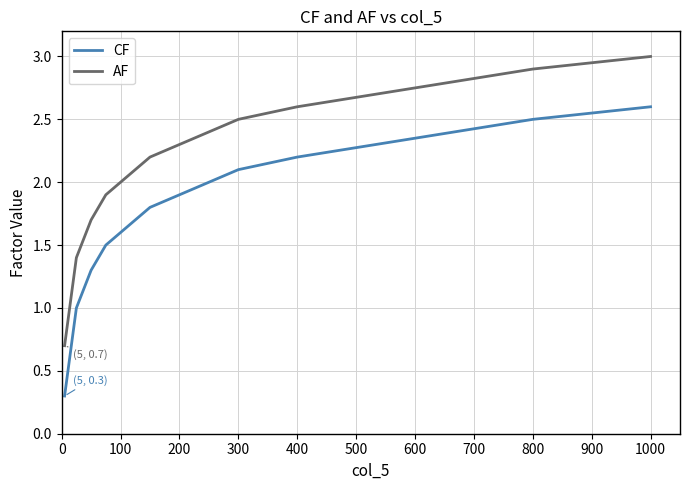

What is the highest value of the CF series?

2.6